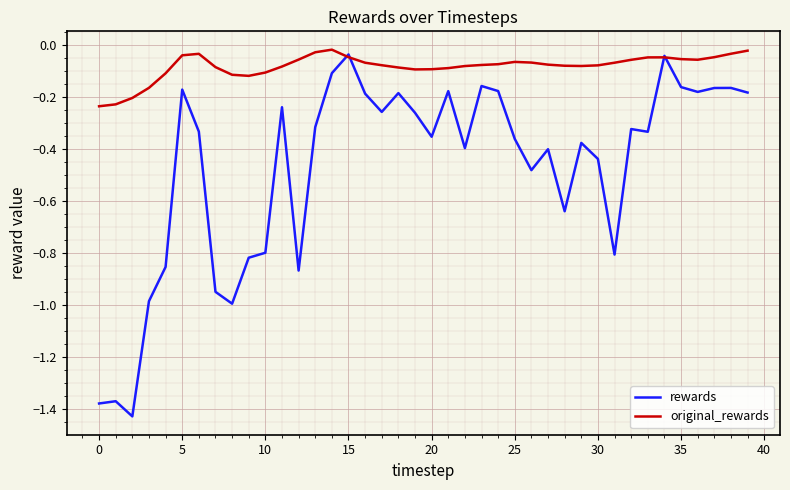

Is this an area chart (filled region under the line)?

No